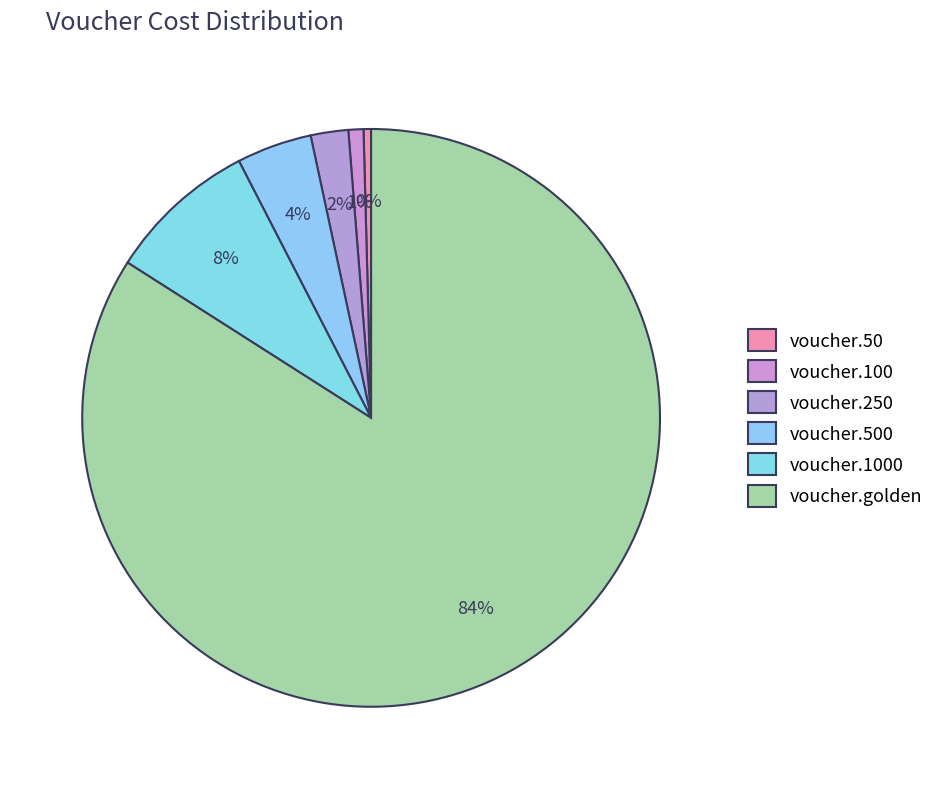

To the nearest percent, what percentage of the pie is voucher.golden?

84%